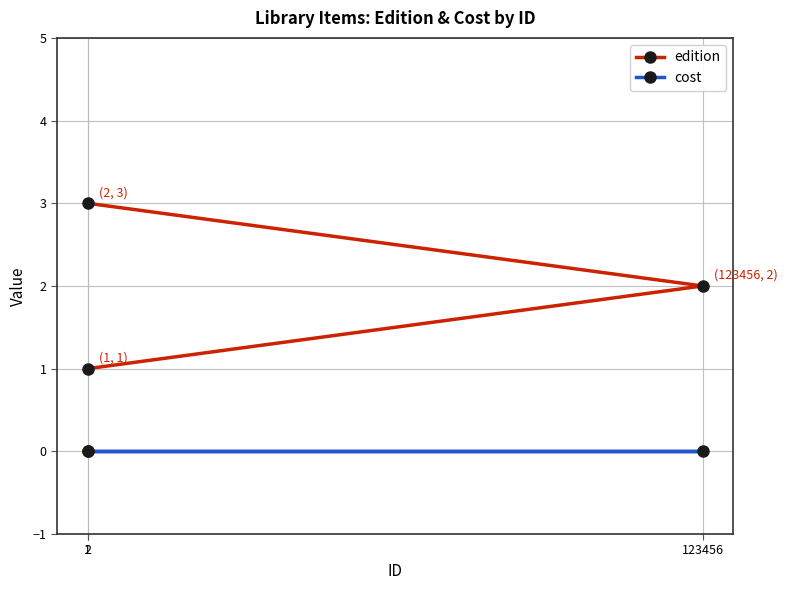

Count the number of data series in this chart.

2